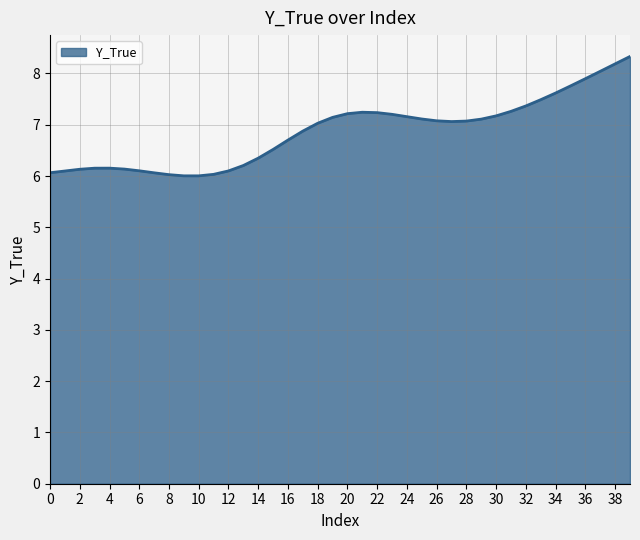

True or false: there are more than 0 points higher than both neighbors.

True